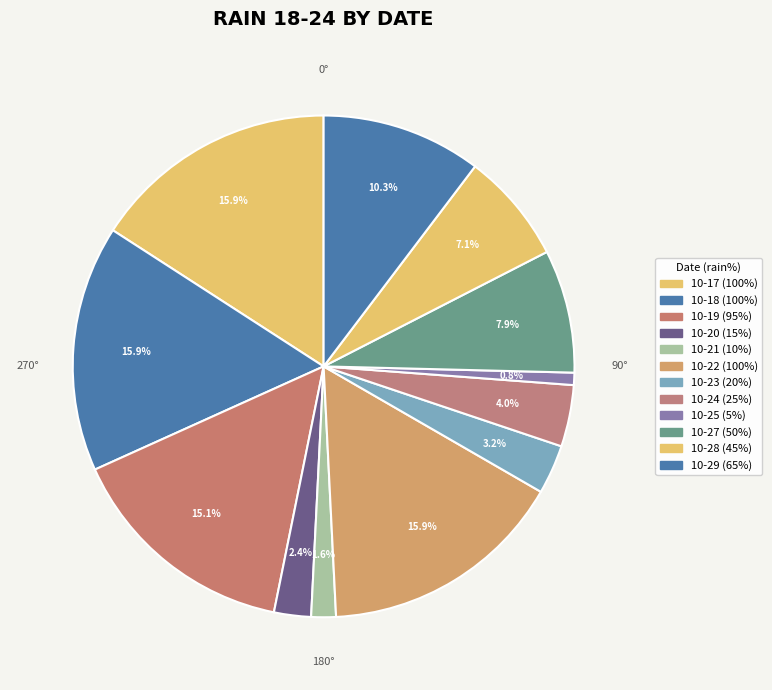

Which slice is the largest?

2023-10-17